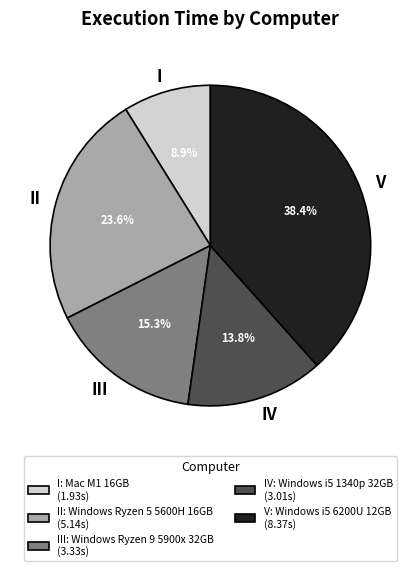

Is there a majority slice in this chart?

No